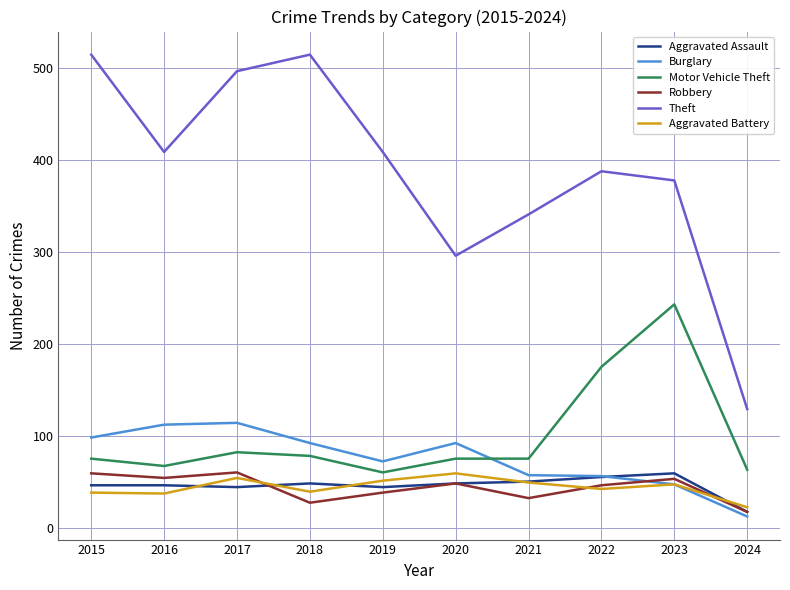

True or false: Aggravated Battery has a value of 47 at 2023.

True